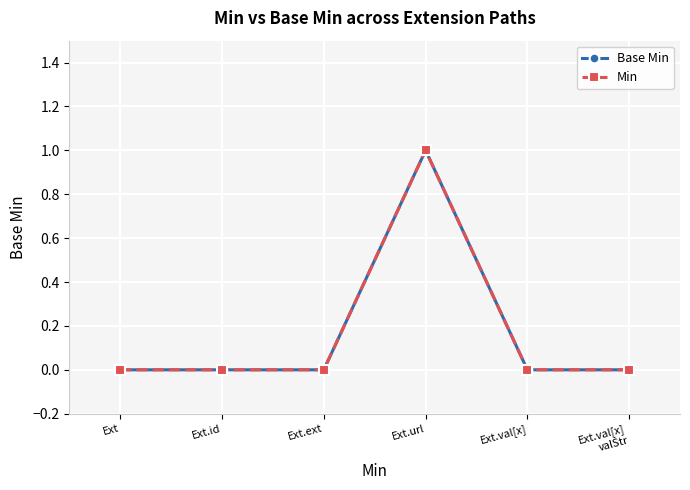

At which category is the sum across all series the highest?

Ext.url